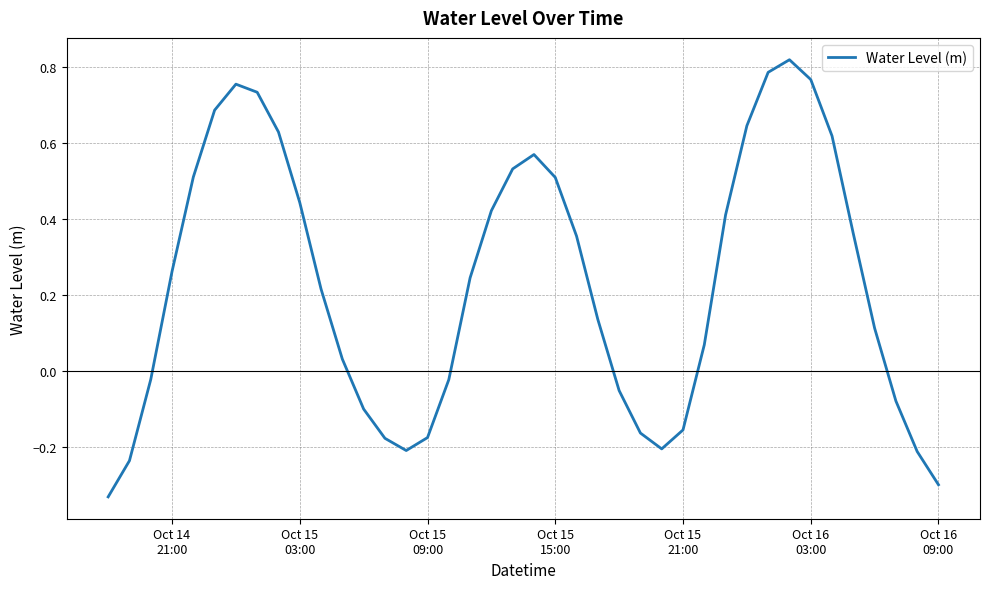

What is the difference between the maximum and minimum values?

1.2